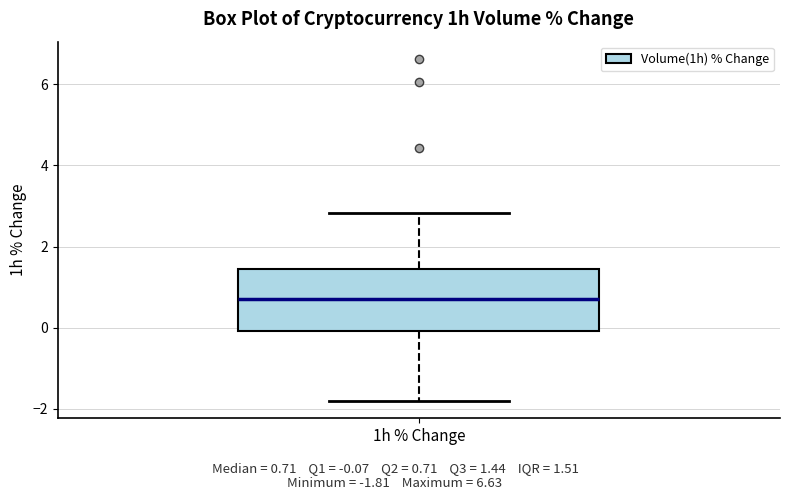

Read this box plot against the y-axis: the position of the median line, the range covered by the box, and the ends of both whiskers. The values are not printed on the chart, so give them approximately, as read against the axis.

median 0.8, box 0.0 to 1.4, whiskers -1.8 to 2.8